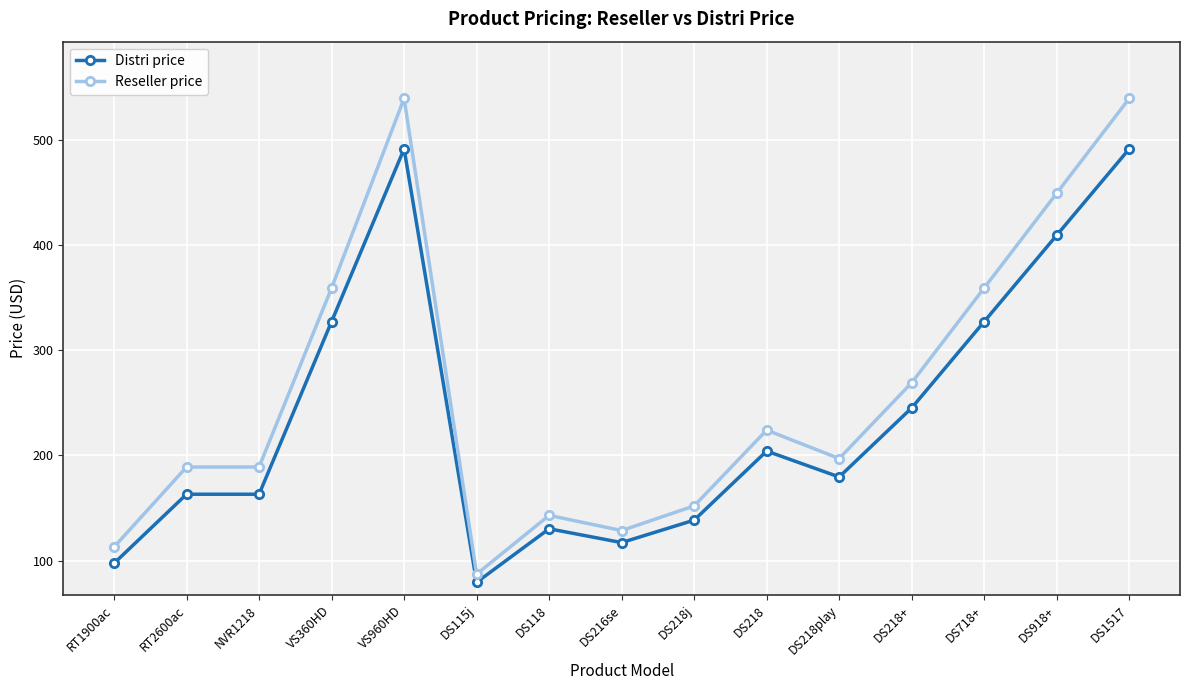

True or false: Reseller price and Distri price cross at least once.

False